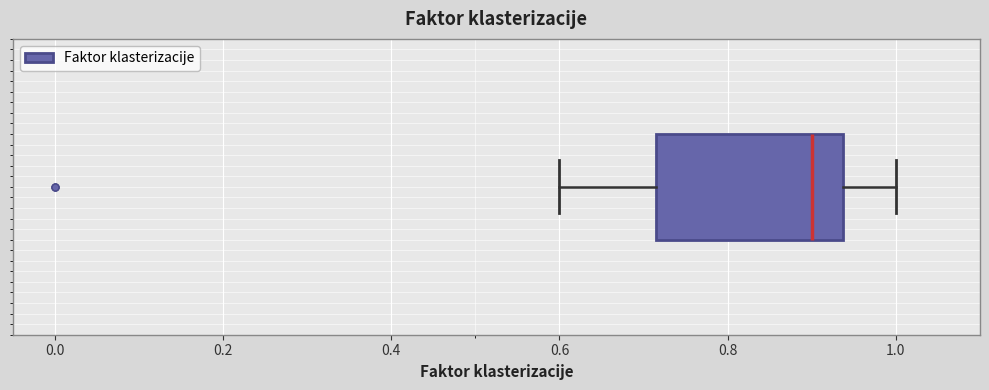

Transcribe this box plot: give where the median line is, the range the box spans, and where the two whiskers end, as read against the x-axis. The values are not printed on the chart, so give them approximately, as read against the axis.

median 0.90, box 0.72 to 0.94, whiskers 0.60 to 1.00